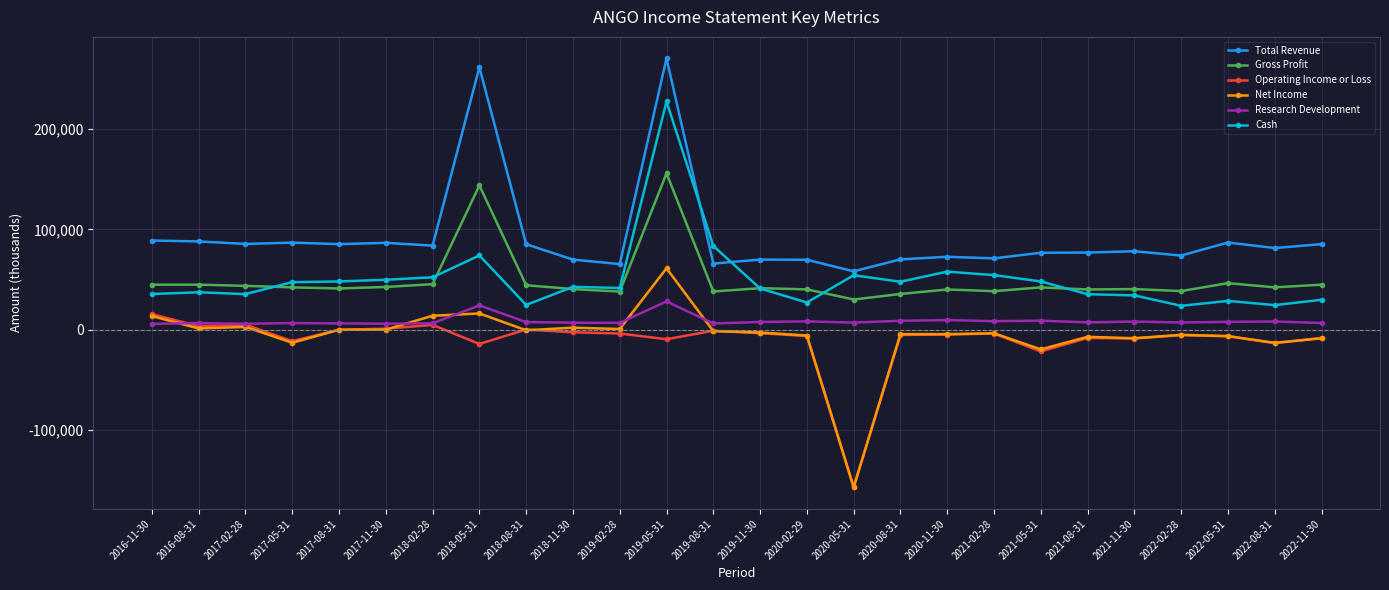

At how many categories does at least one series exceed 257998?

2